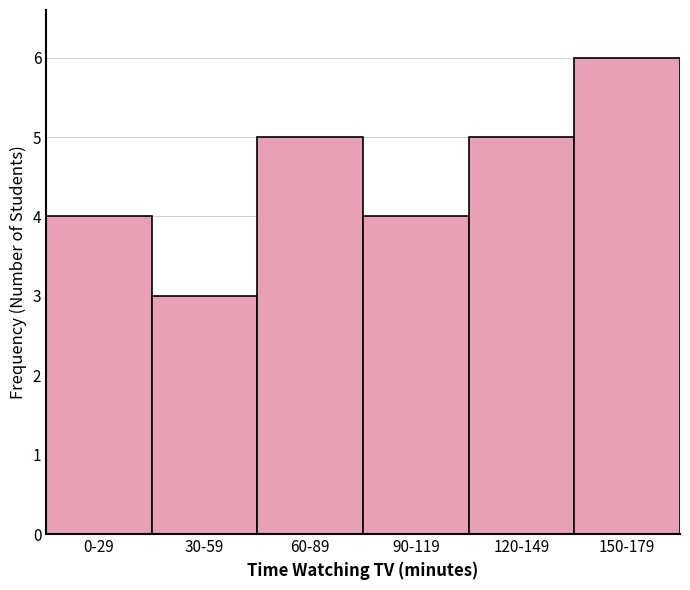

Reading right to left, what are all the values shown in this chart?

6	5	4	5	3	4